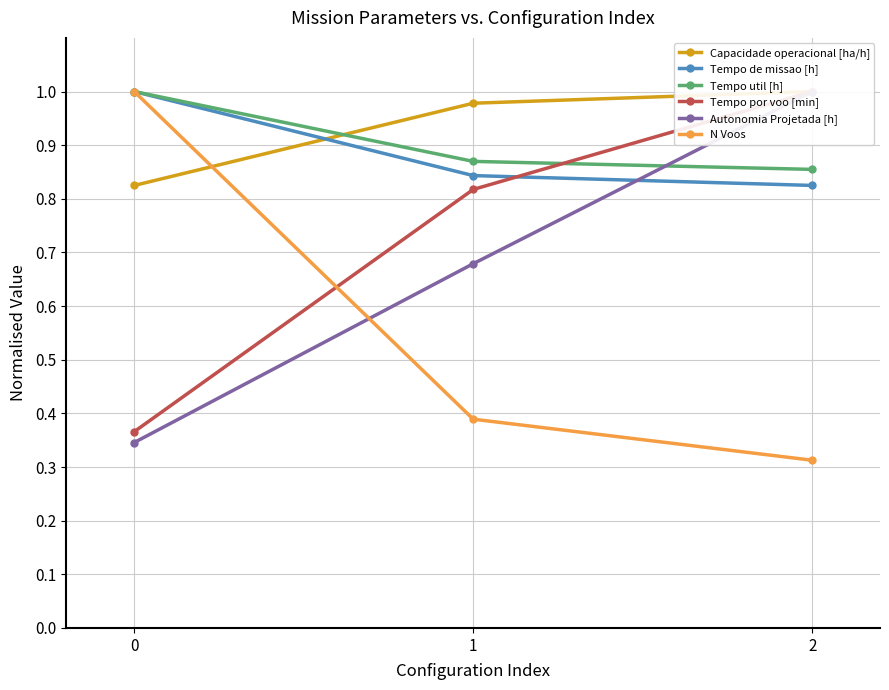

Rank the series by their maximum value, from lowest to highest.

Capacidade operacional [ha/h], Tempo de missao [h], Tempo util [h], Tempo por voo [min], Autonomia Projetada [h], N Voos